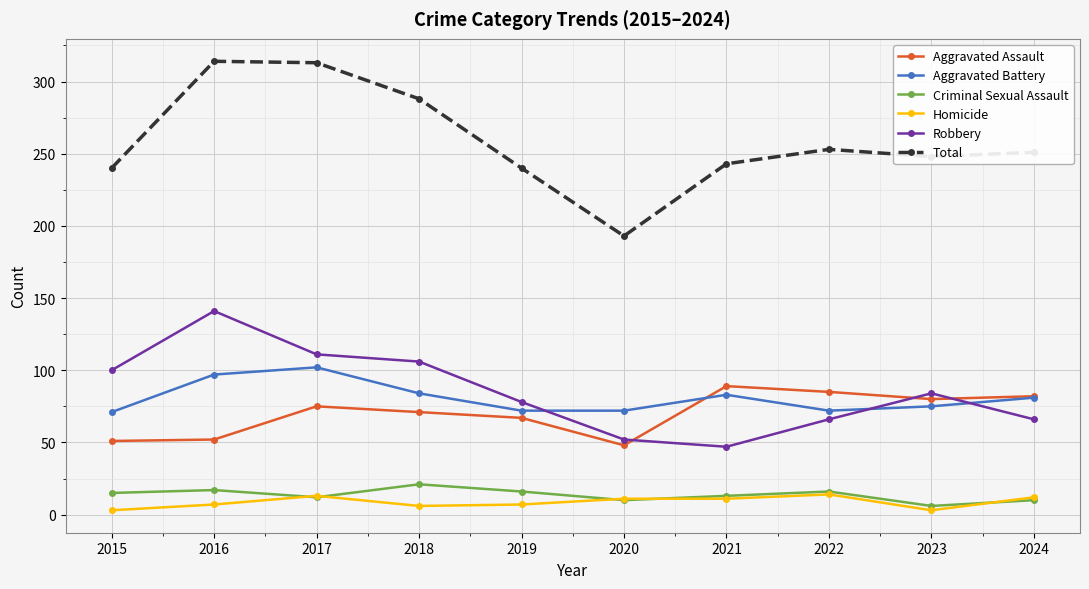

What is the maximum value for Homicide?

14